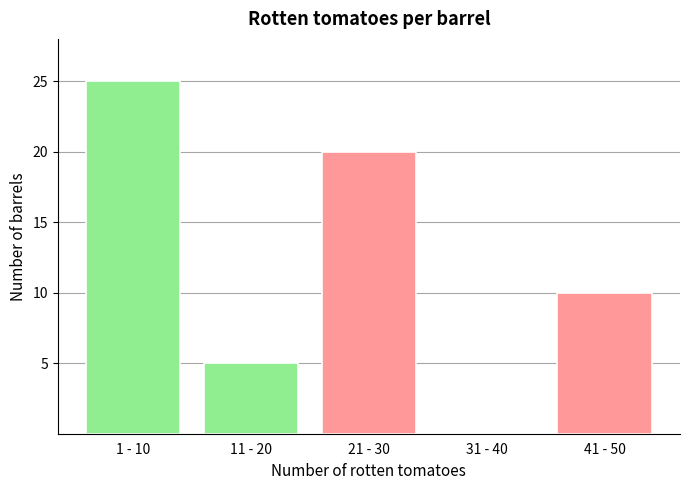

Reading left to right, extract all data points from this chart.

1 - 10=25	11 - 20=5	21 - 30=20	31 - 40=0	41 - 50=10